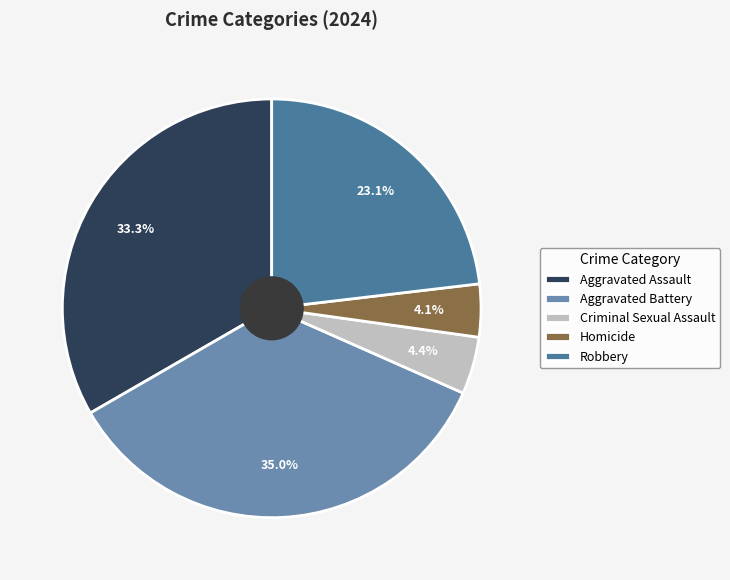

Does Homicide represent more than half of the total?

No